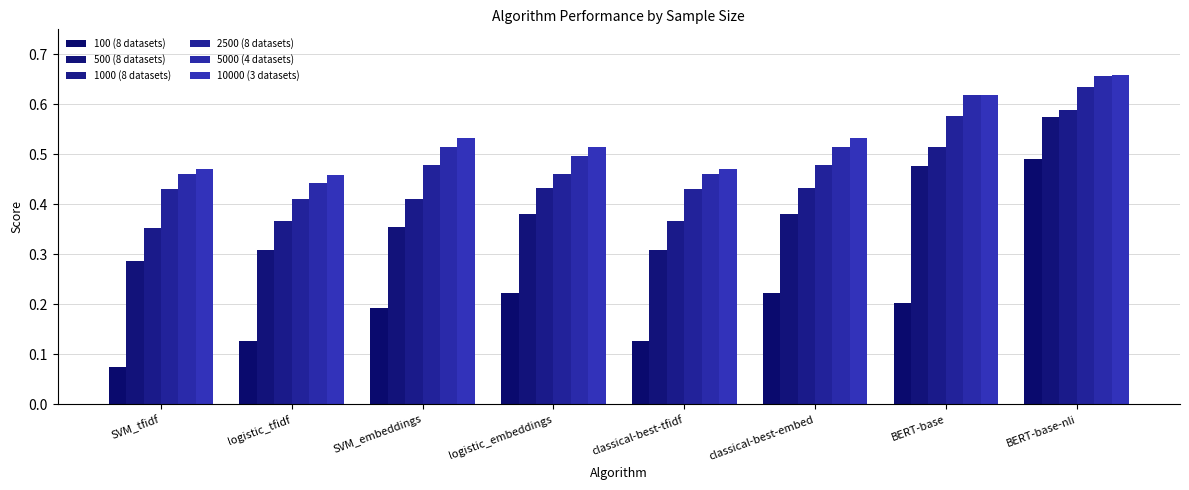

Is the value of 1000 (8 datasets) at classical-best-tfidf greater than the value of 10000 (3 datasets) at logistic_tfidf?

No